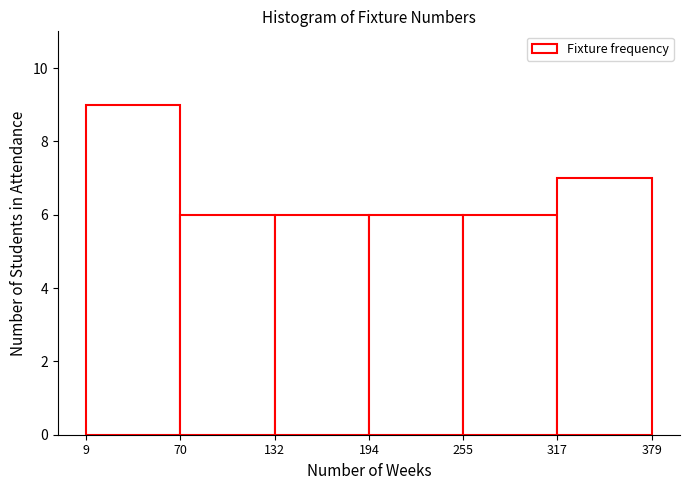

Over which range of the x-axis is the bar tallest?

9 to 70